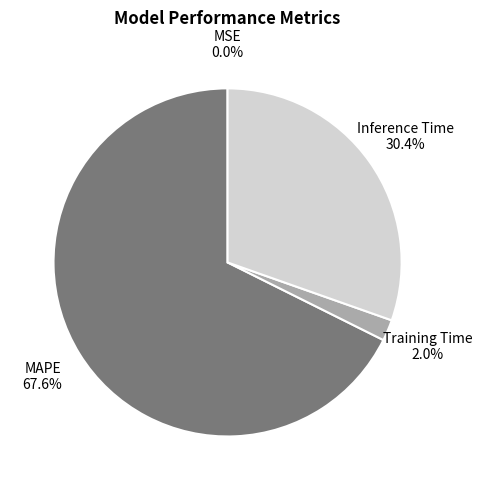

Is there any slice that represents more than half of the pie?

Yes